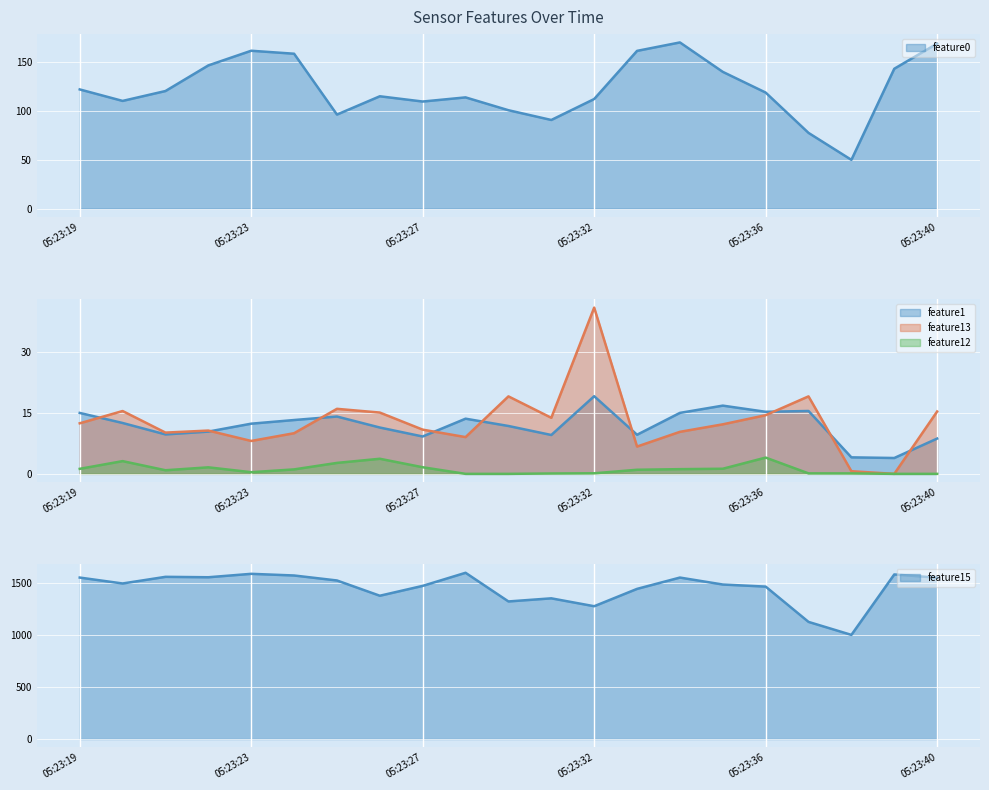

What is the value of the feature15 point at the 4th from the left?

1558.0